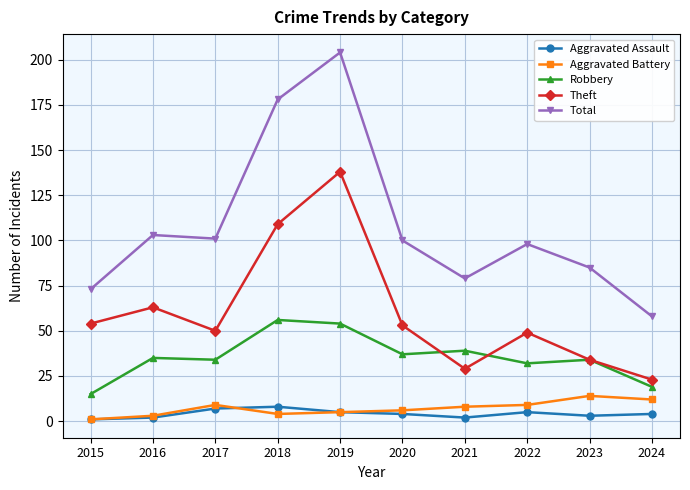

True or false: Aggravated Assault and Total cross at least once.

False